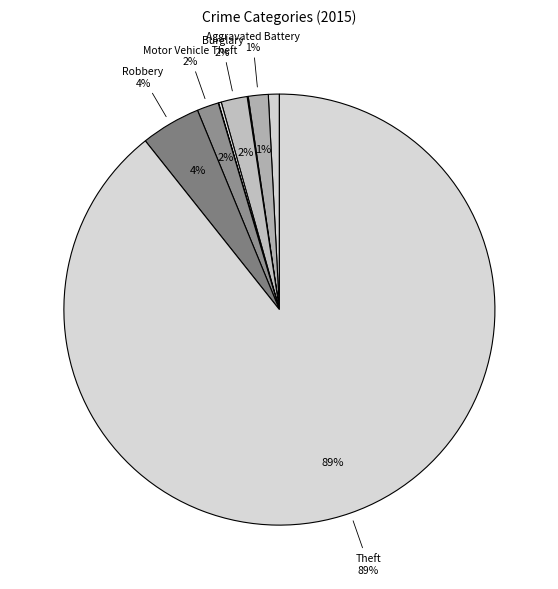

Is Theft the majority of the pie?

Yes